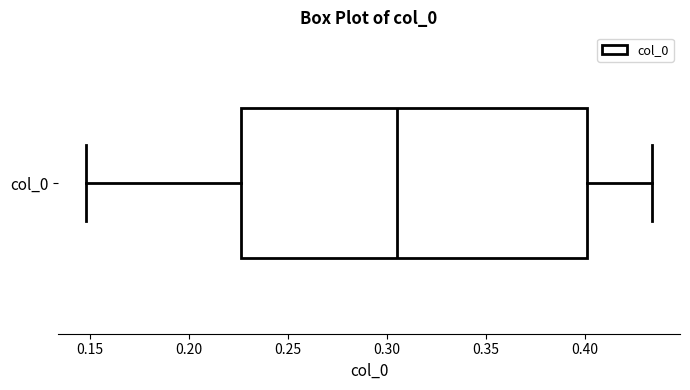

Read this box plot against the x-axis: the position of the median line, the range covered by the box, and the ends of both whiskers. The values are not printed on the chart, so give them approximately, as read against the axis.

median 0.305, box 0.225 to 0.400, whiskers 0.150 to 0.435